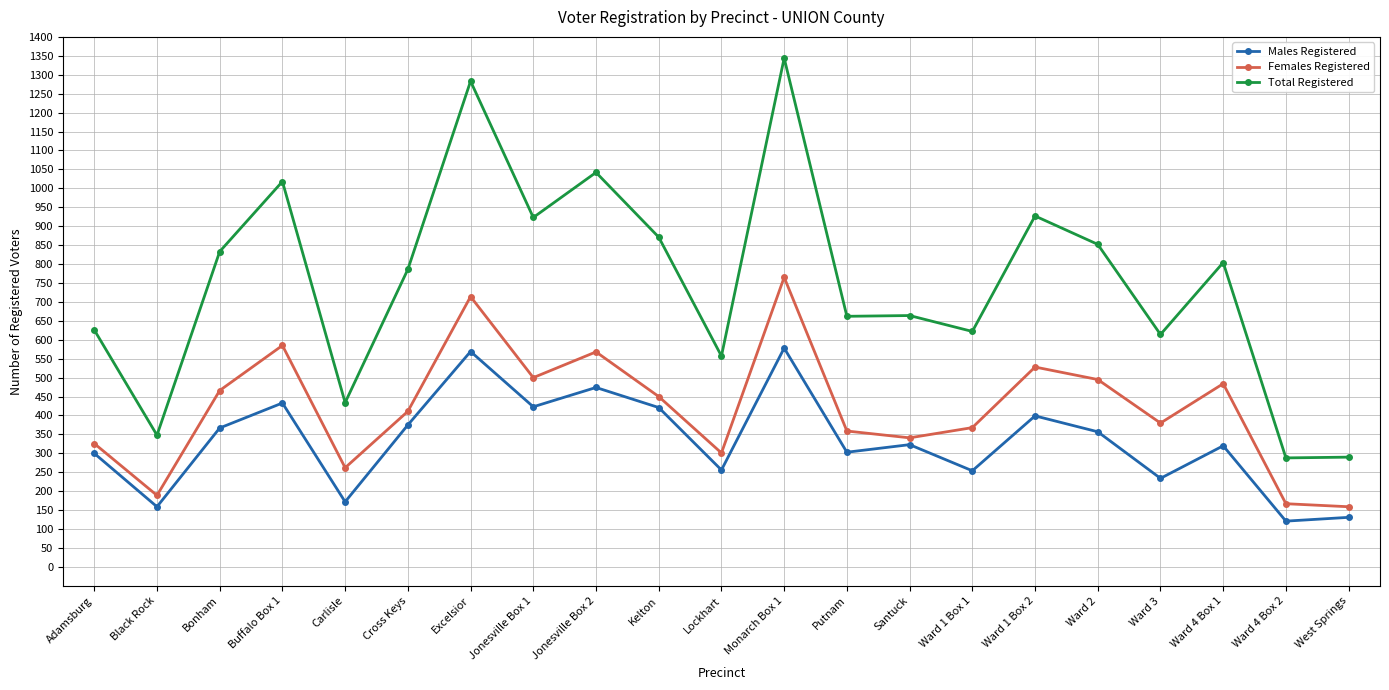

True or false: Males Registered and Females Registered cross at least once.

False